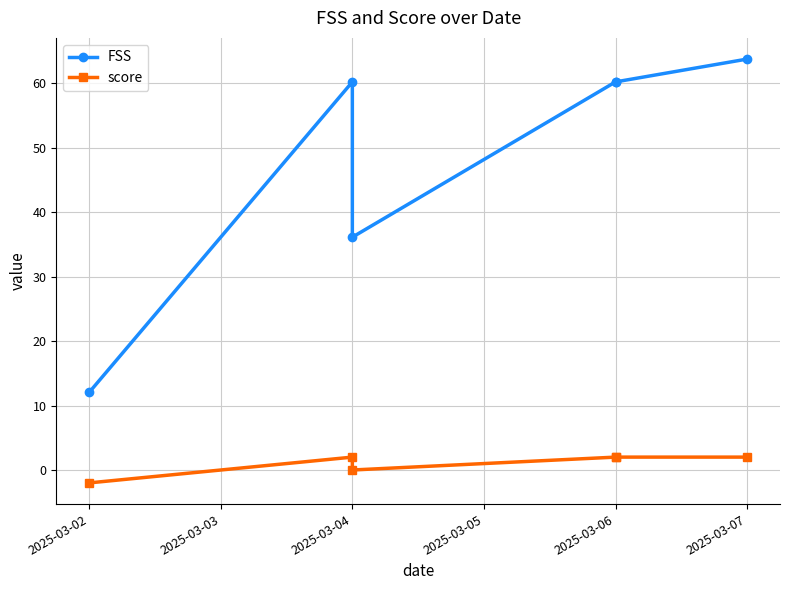

Reading left to right, what are all the values shown in this chart?

FSS: 12.0	60.2	36.1	60.2	60.2	63.8
score: -2.0	2.0	0.0	2.0	2.0	2.0